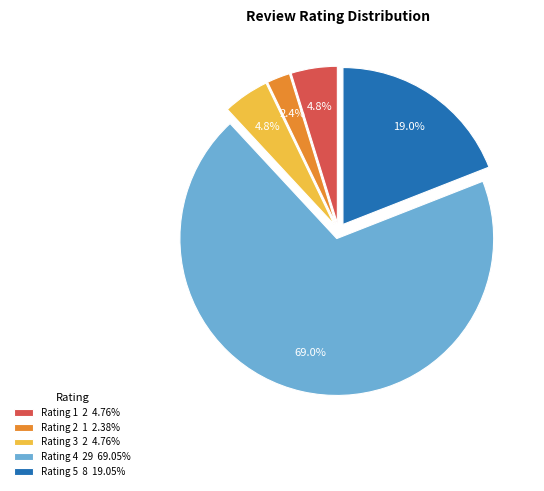

To the nearest percent, what is the difference between the largest and smallest slice percentages?

67%